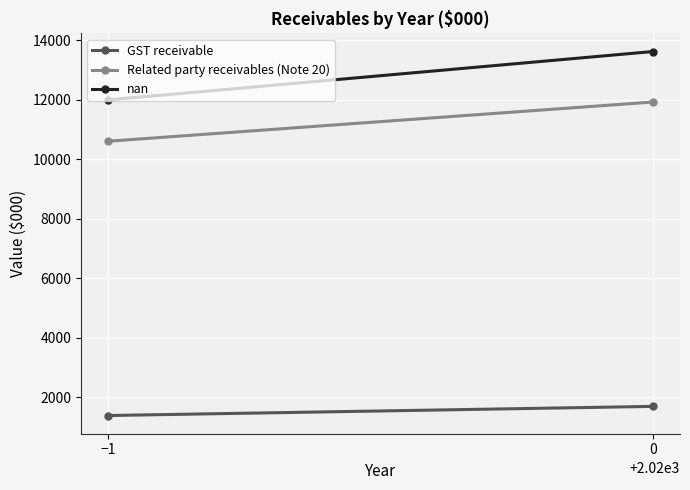

How many lines are shown in the chart?

3